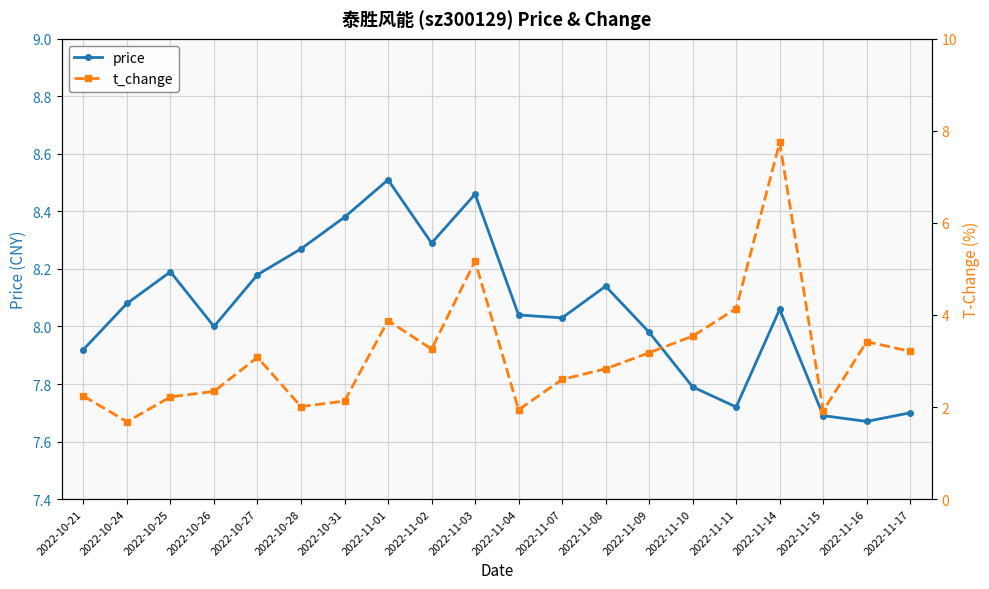

What is the label of the 6th point from the right?

2022-11-10